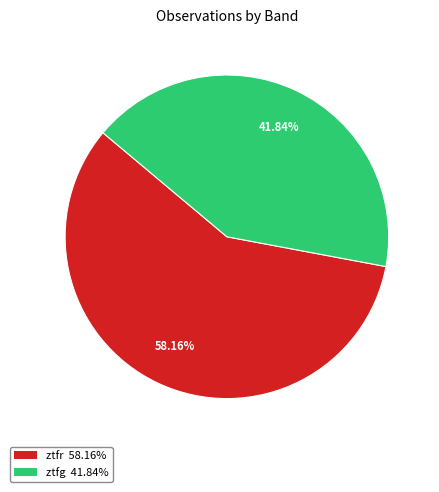

Count the number of slices in the pie.

2